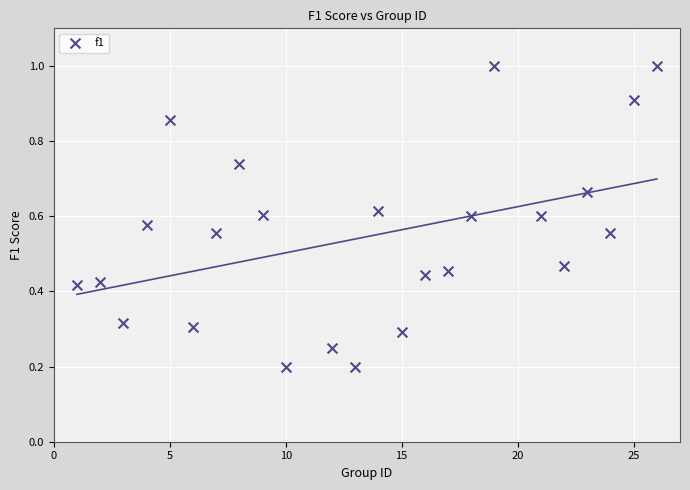

What is the range of X values (max minus min)?

25.0